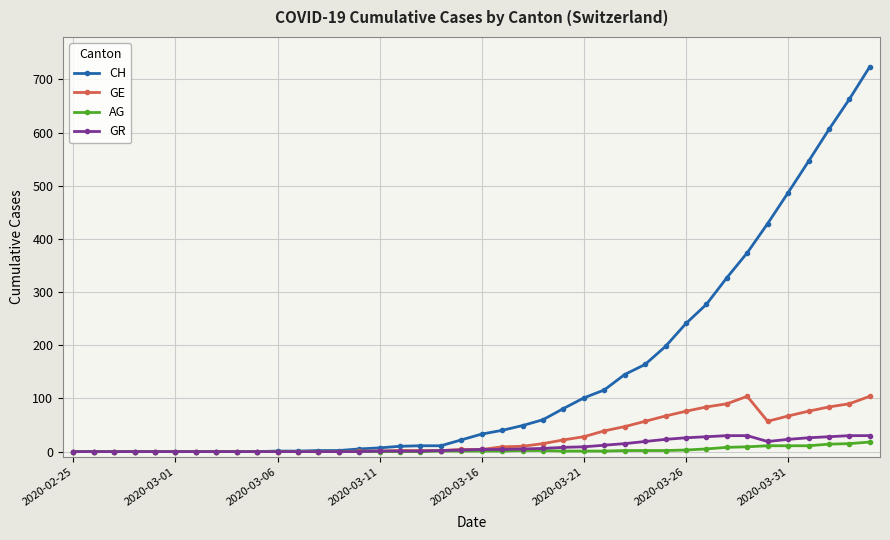

What is the greatest value displayed?

724